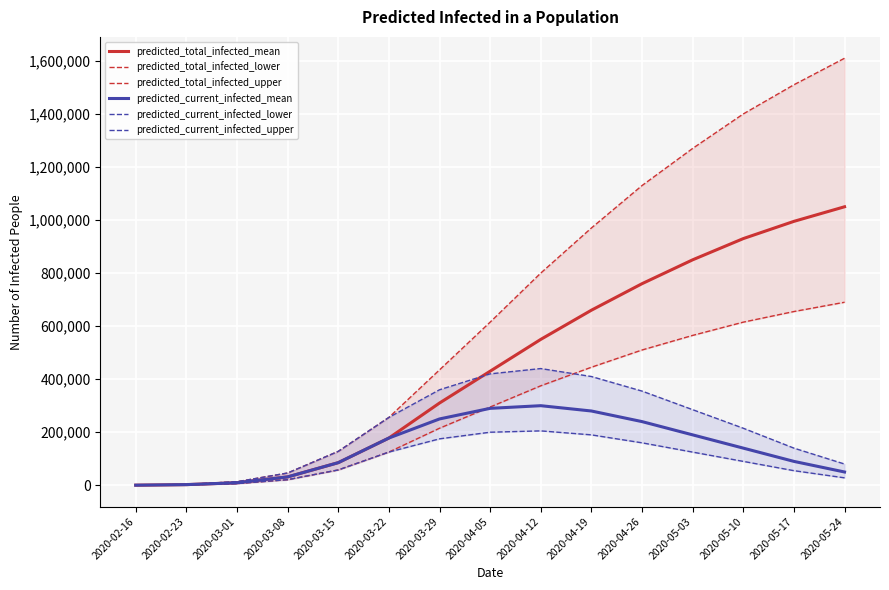

True or false: predicted_total_infected_lower and predicted_total_infected_mean cross at least once.

False